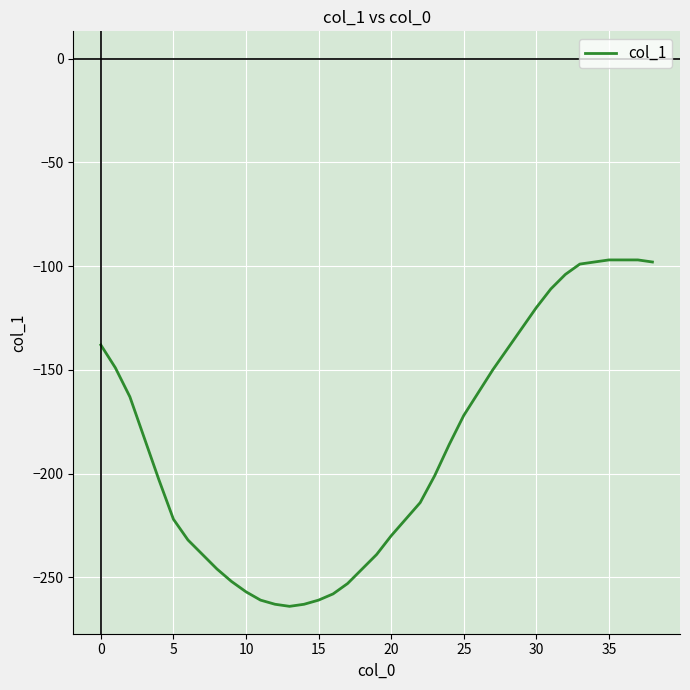

What is the maximum value shown in the chart?

-97